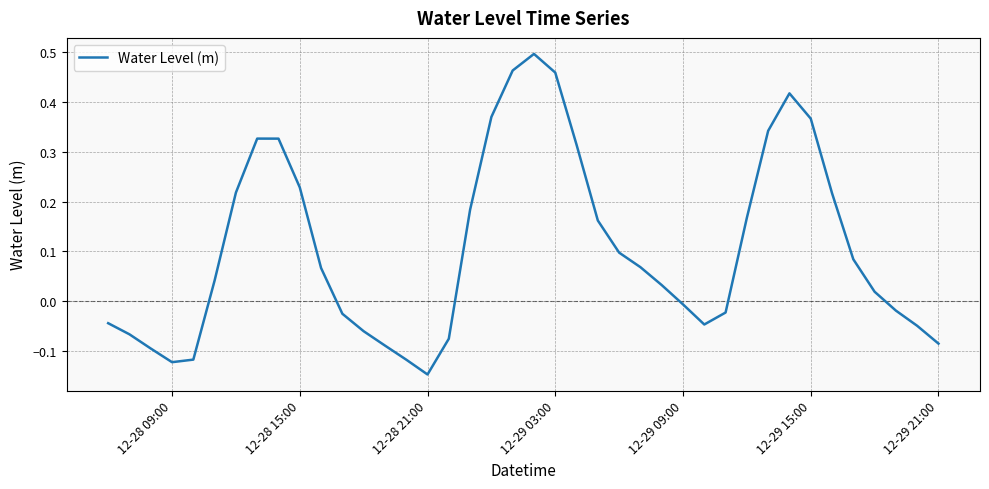

How many negative values are there?

17